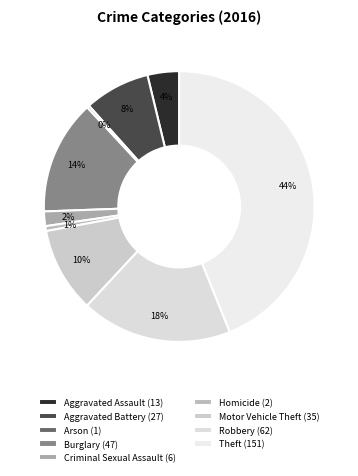

How many segments does this pie chart have?

9